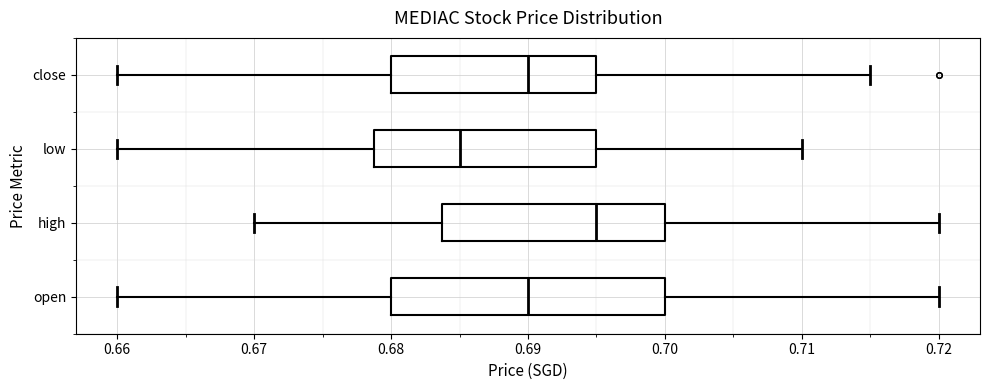

Reading bottom to top, read every box against the x-axis: the position of its median line, the range the box covers, and the ends of its whiskers. The values are not printed on the chart, so give them approximately, as read against the axis.

open: median 0.690, box 0.680 to 0.700, whiskers 0.660 to 0.720
high: median 0.695, box 0.684 to 0.700, whiskers 0.670 to 0.720
low: median 0.685, box 0.679 to 0.695, whiskers 0.660 to 0.710
close: median 0.690, box 0.680 to 0.695, whiskers 0.660 to 0.715